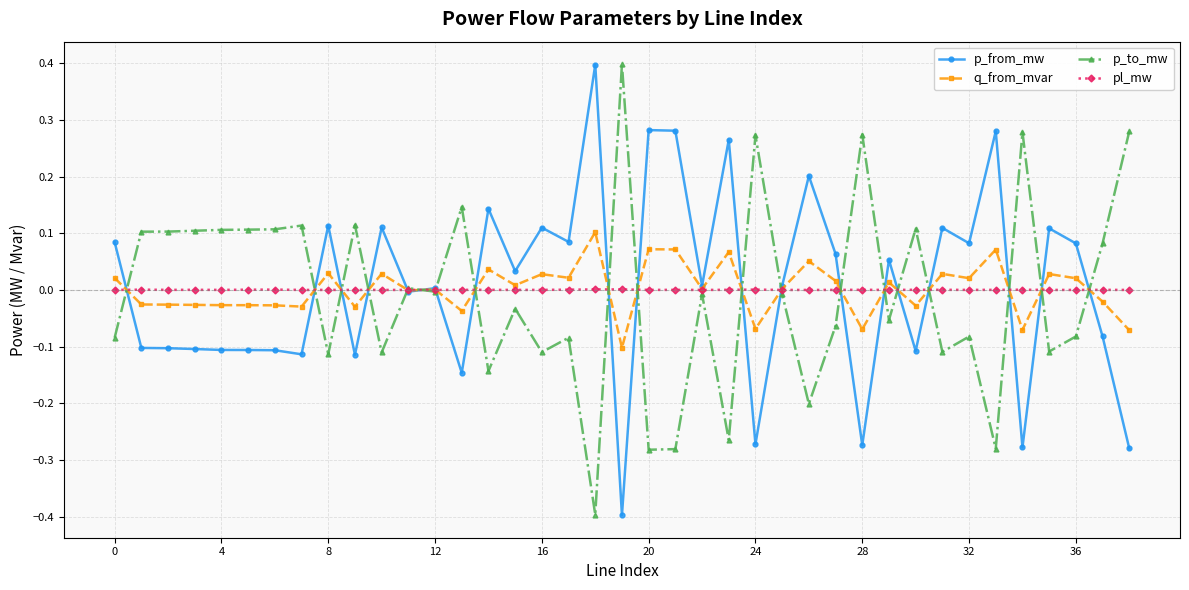

What is the value of the p_from_mw point at the 27th from the left?

0.2